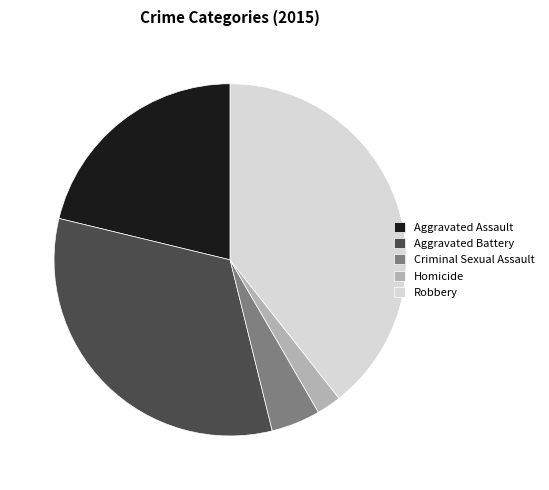

What is the ratio of the value at Criminal Sexual Assault to the value at Homicide?

2.0